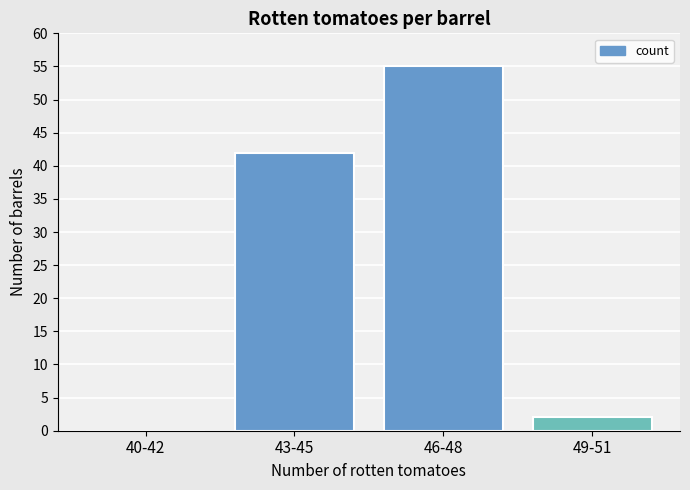

Reading left to right, list all the values displayed in this chart.

40-42=0	43-45=42	46-48=55	49-51=2